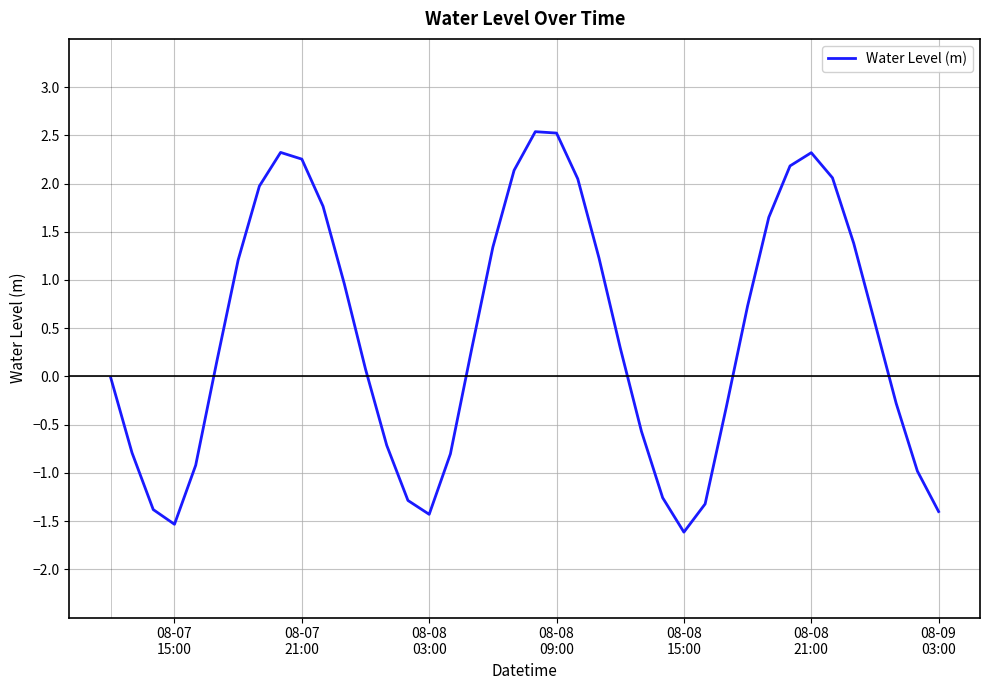

What is the greatest value displayed?

2.5